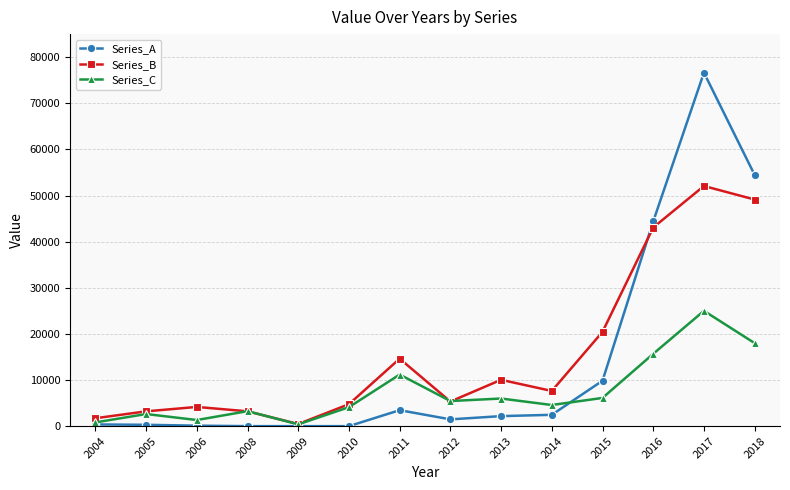

Does the chart have visible grid lines?

Yes